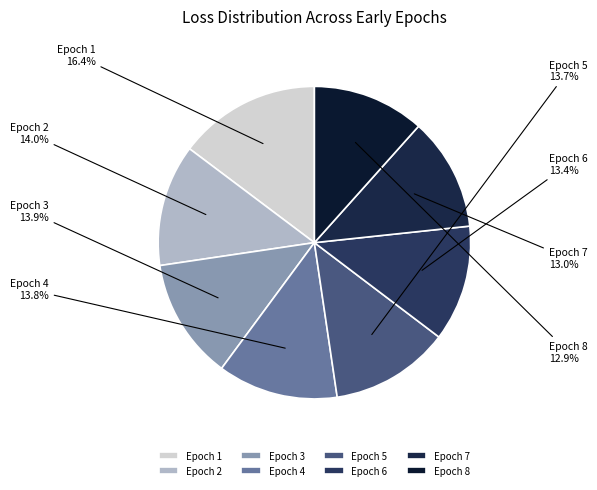

Count the number of slices in the pie.

8